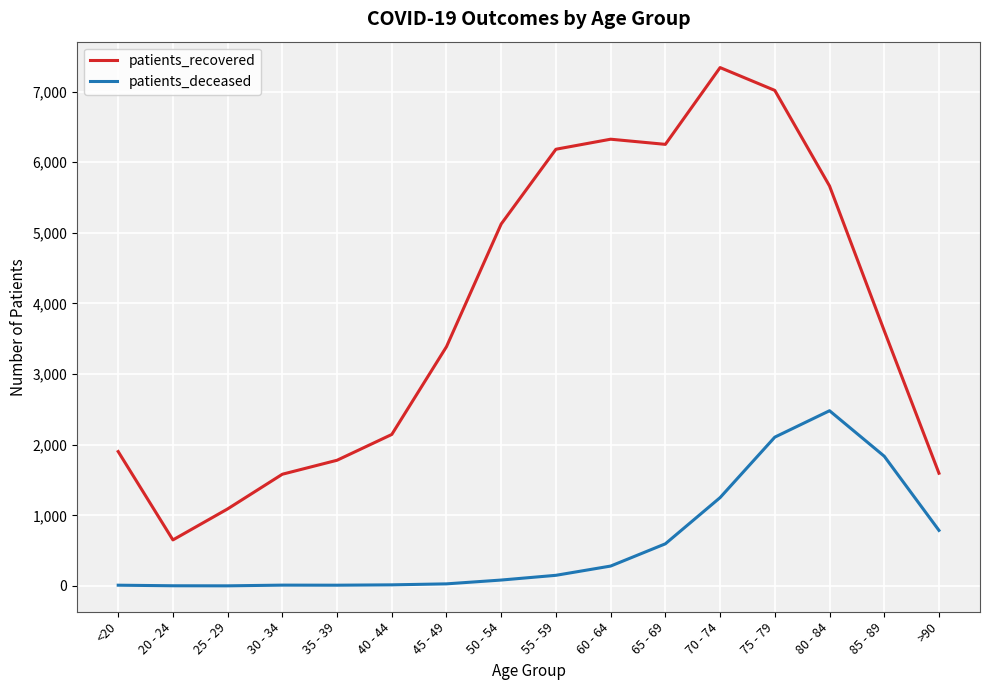

What is the difference between the maximum and minimum values in the patients_deceased series?

2479